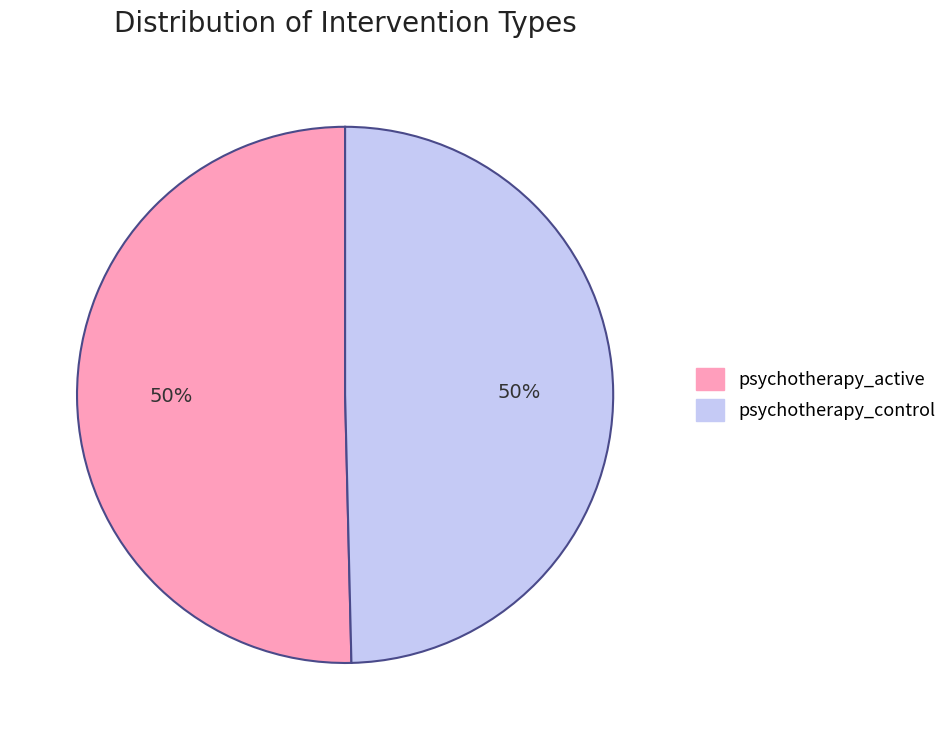

Approximately how many times larger is the value at psychotherapy_active compared to psychotherapy_control?

1.0